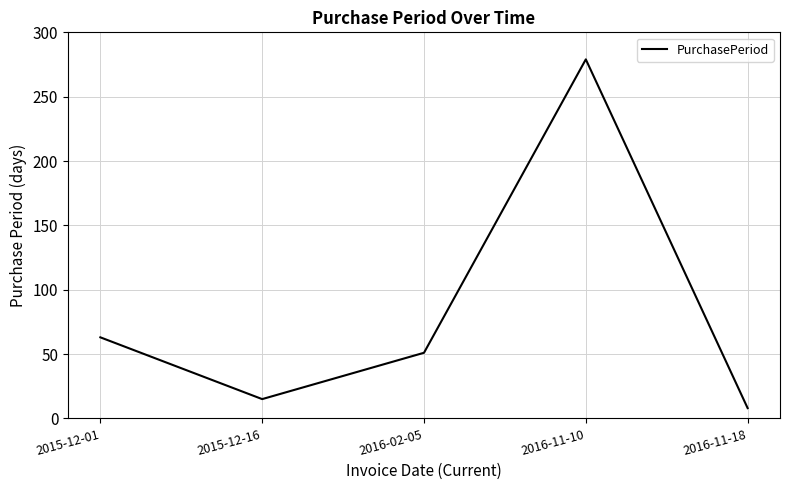

Approximately how many times larger is the value at 2016-11-10 compared to 2016-11-18?

34.9